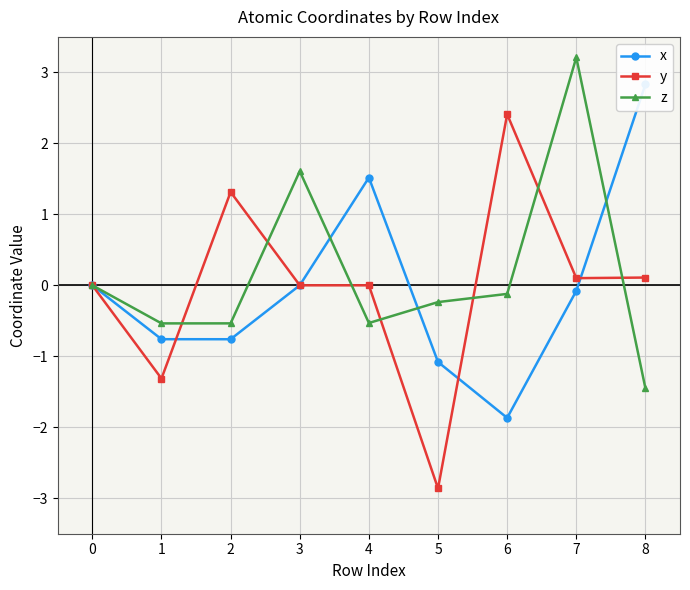

How many data points in y are less than 0?

3